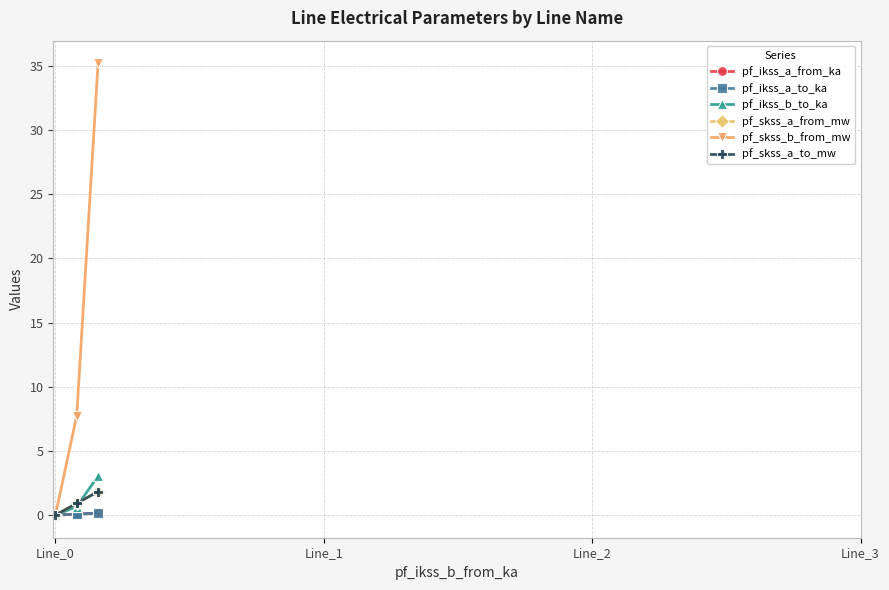

Is the value of pf_skss_a_to_mw at Line_2 greater than the value of pf_ikss_b_to_ka at Line_0?

No